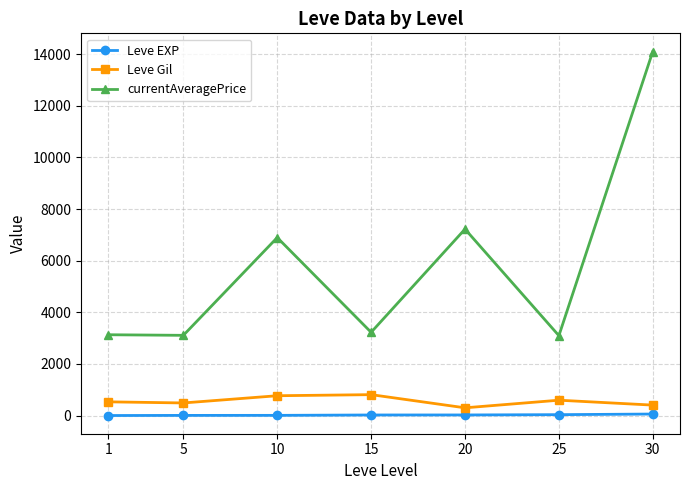

How many series are shown in this chart?

3